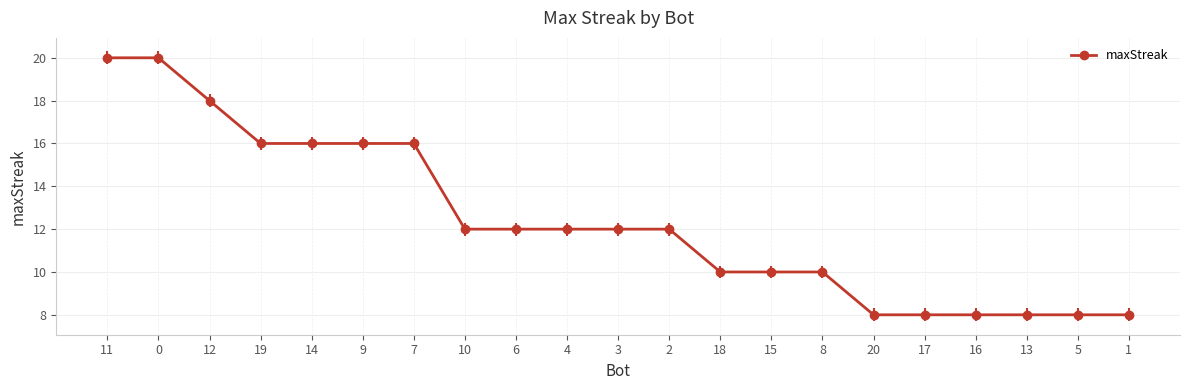

True or false: the data has more than 1 interior local peaks.

False